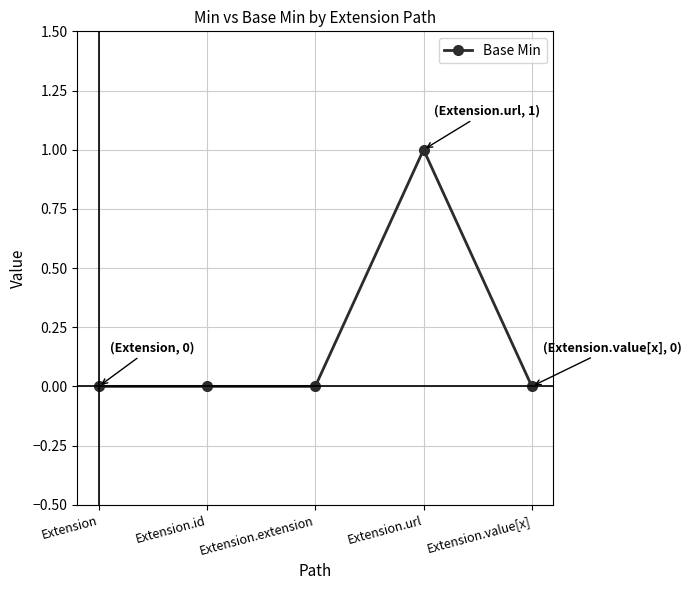

Which category has the highest value across all series?

Extension.url